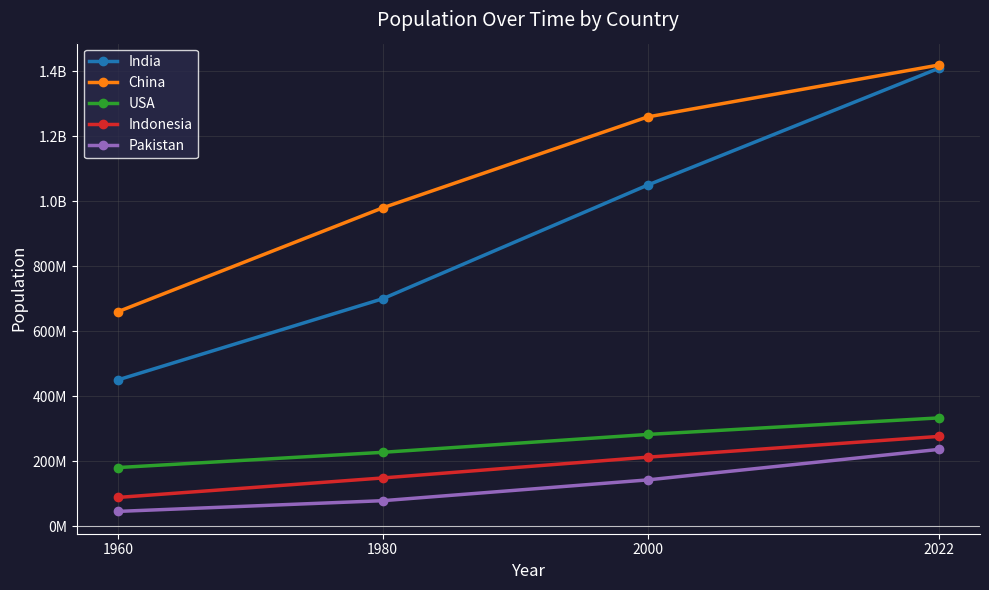

Reading left to right, what are all the values shown in this chart?

India: 1960=450000000	1980=700000000	2000=1050000000	2022=1410000000
China: 1960=660000000	1980=980000000	2000=1260000000	2022=1420000000
USA: 1960=180000000	1980=227000000	2000=282000000	2022=333000000
Indonesia: 1960=88000000	1980=148000000	2000=212000000	2022=276000000
Pakistan: 1960=45000000	1980=78000000	2000=142000000	2022=236000000